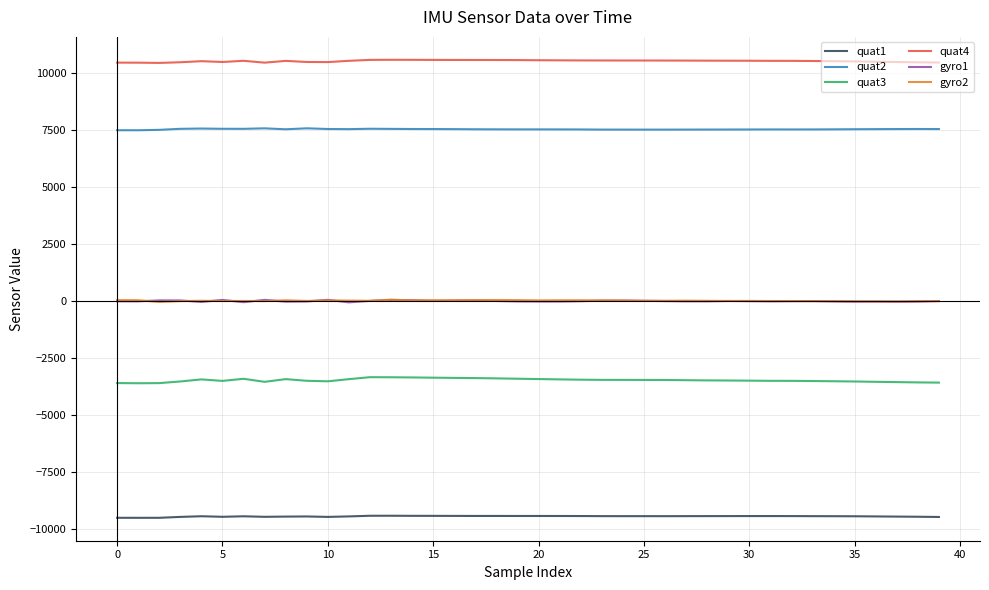

What is the maximum value shown in the chart?

10566